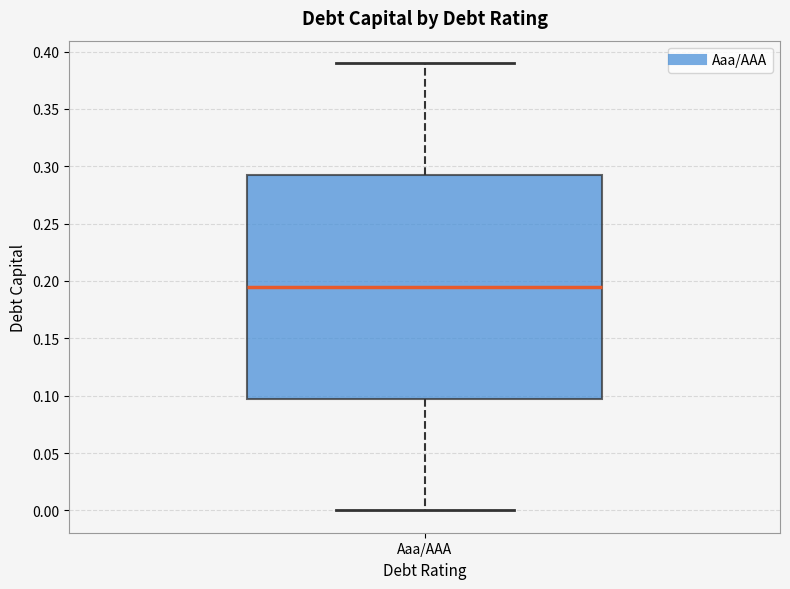

Where does the median line of the box for Aaa/AAA sit on the y-axis? The values are not printed on the chart, so give them approximately, as read against the axis.

0.195